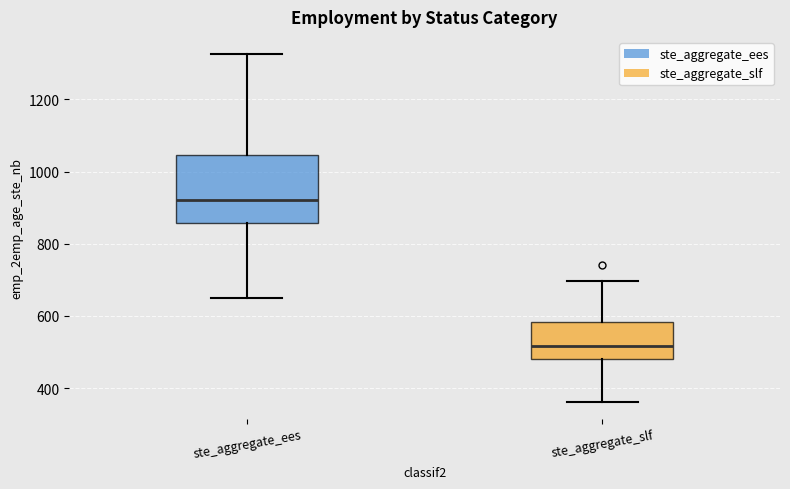

Where does the median line of the box for ste_aggregate_ees sit on the y-axis? The values are not printed on the chart, so give them approximately, as read against the axis.

920